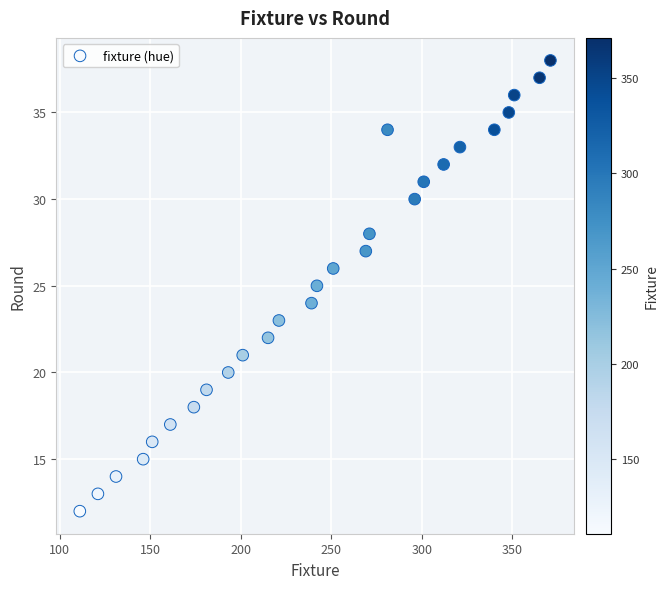

What is the range of Y values (max minus min)?

26